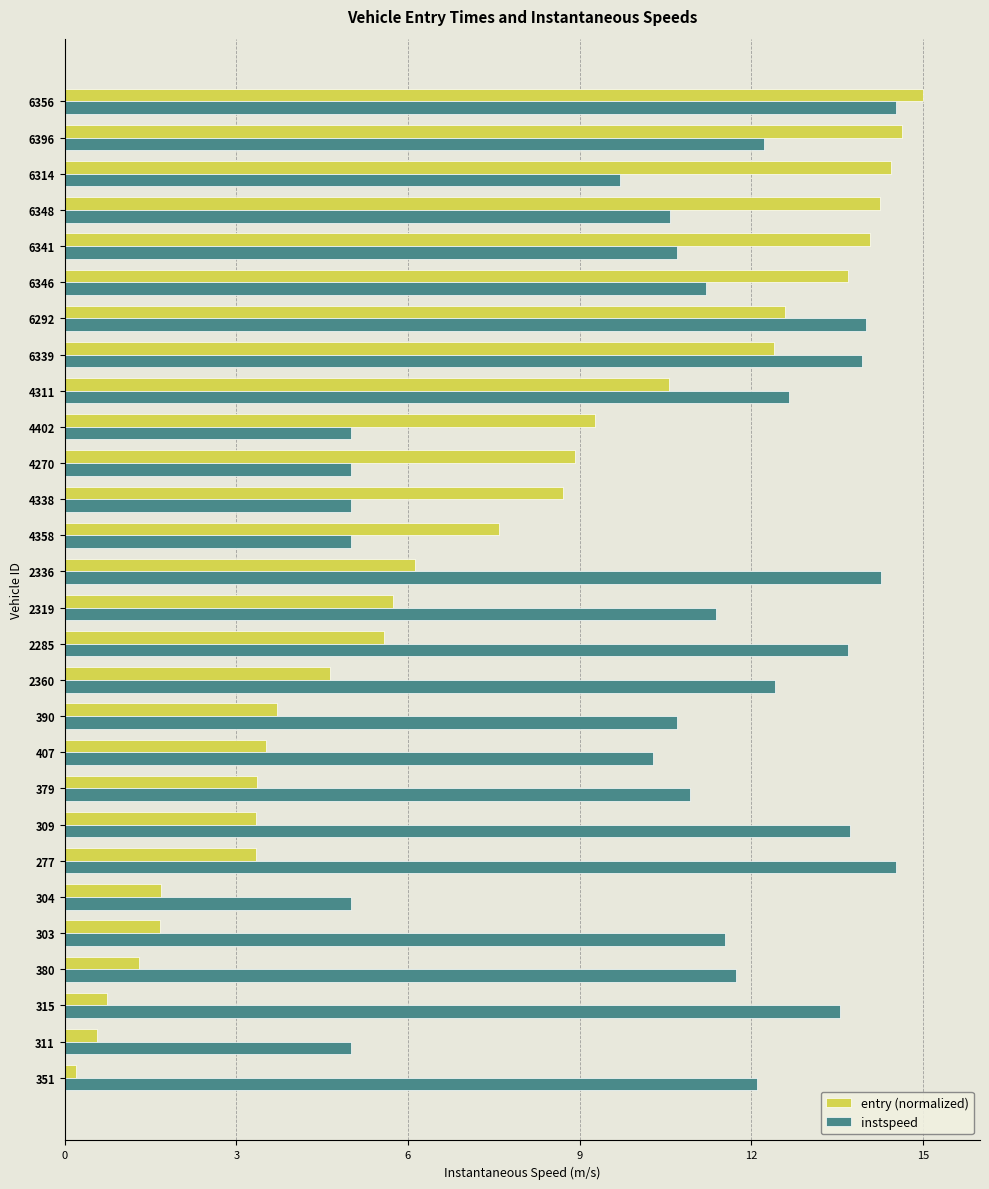

At 2285, list the series in order from smallest to largest.

entry (normalized), instspeed